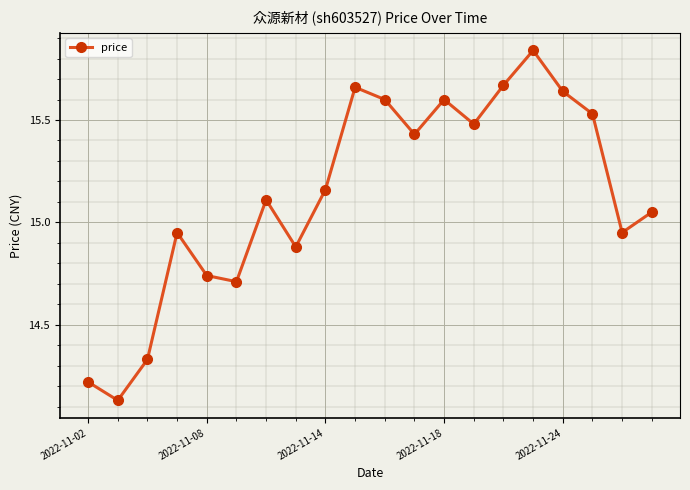

What is the difference between the second highest and minimum values?

1.5